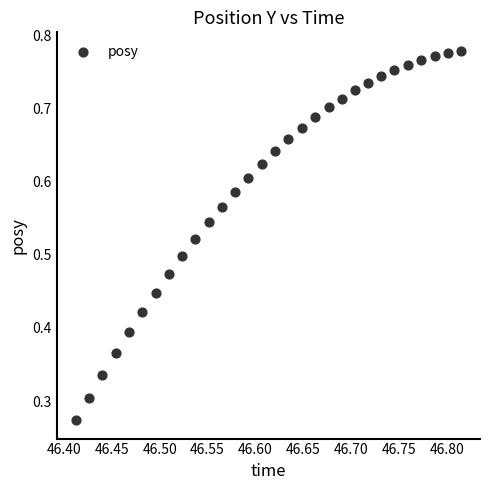

How many data points are displayed?

30